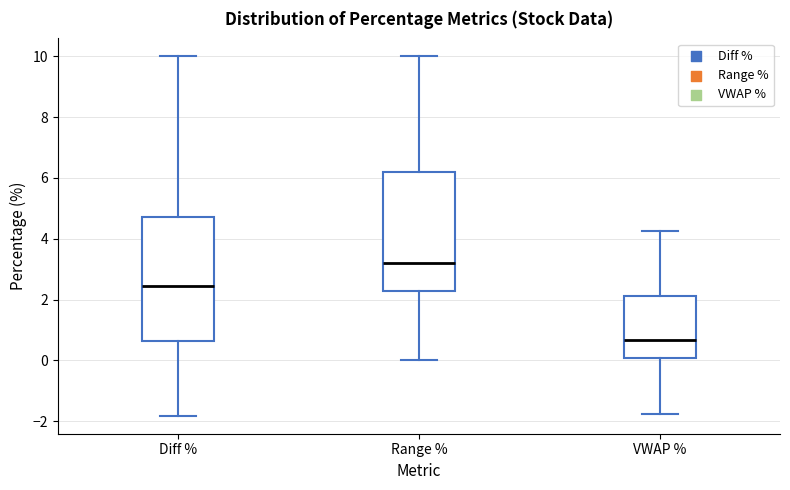

Where does the upper whisker of the box for Range % end on the y-axis? The values are not printed on the chart, so give them approximately, as read against the axis.

10.0